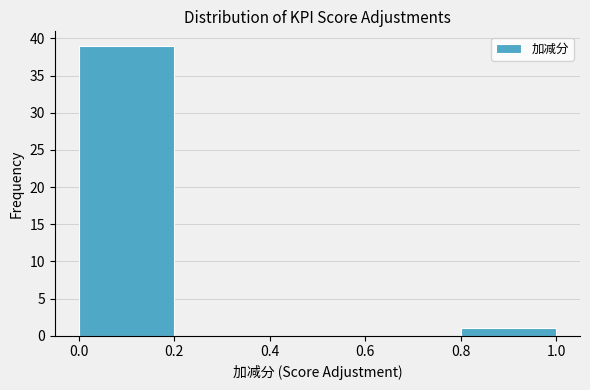

Reading left to right, list every bar in this chart as the range it spans on the x-axis followed by its height. The values are not printed on the chart, so give them approximately, as read against the axis.

0.0 to 0.2: 39
0.2 to 0.4: 0
0.4 to 0.6: 0
0.6 to 0.8: 0
0.8 to 1.0: 1